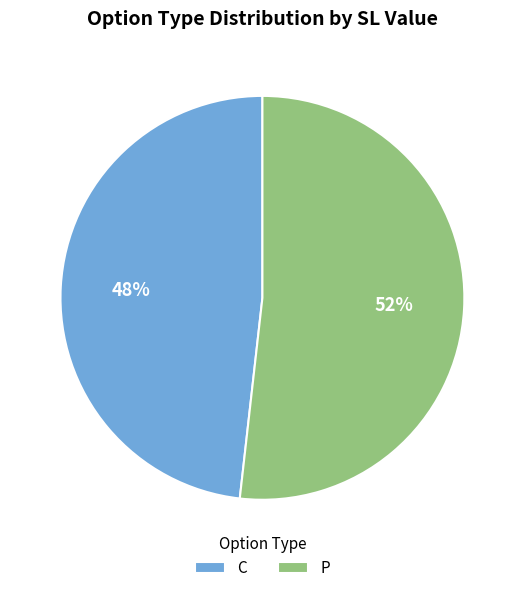

Rank the categories by value from highest to lowest.

P, C